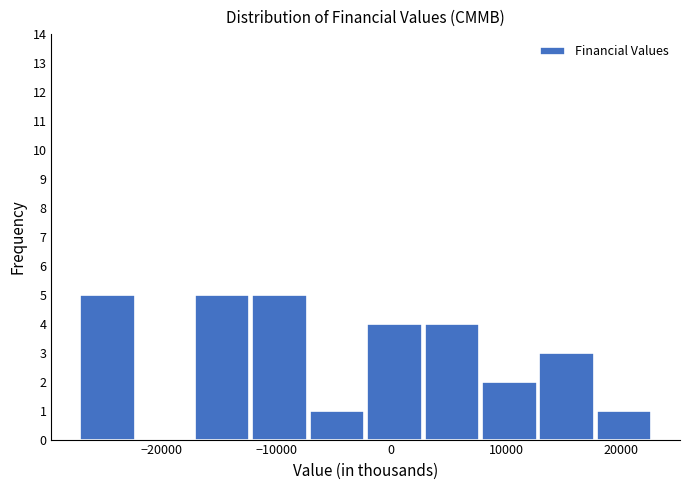

Reading left to right, transcribe this chart: for each bar, give the range it covers on the x-axis and its height. Neither the bar edges nor the heights are printed on the chart, so give them approximately, as read against the axes.

-27100 to -22100: 5
-22100 to -17100: 0
-17100 to -12100: 5
-12100 to -7100: 5
-7100 to -2100: 1
-2100 to 2900: 4
2900 to 7900: 4
7900 to 12900: 2
12900 to 17900: 3
17900 to 22900: 1